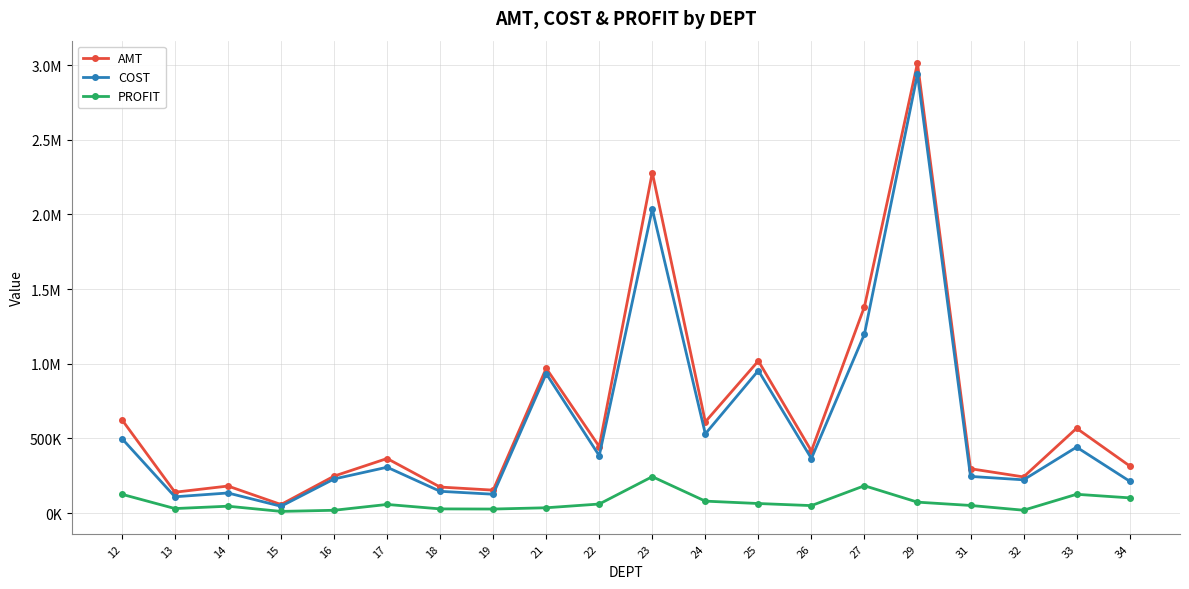

Where is the first local maximum for PROFIT?

14